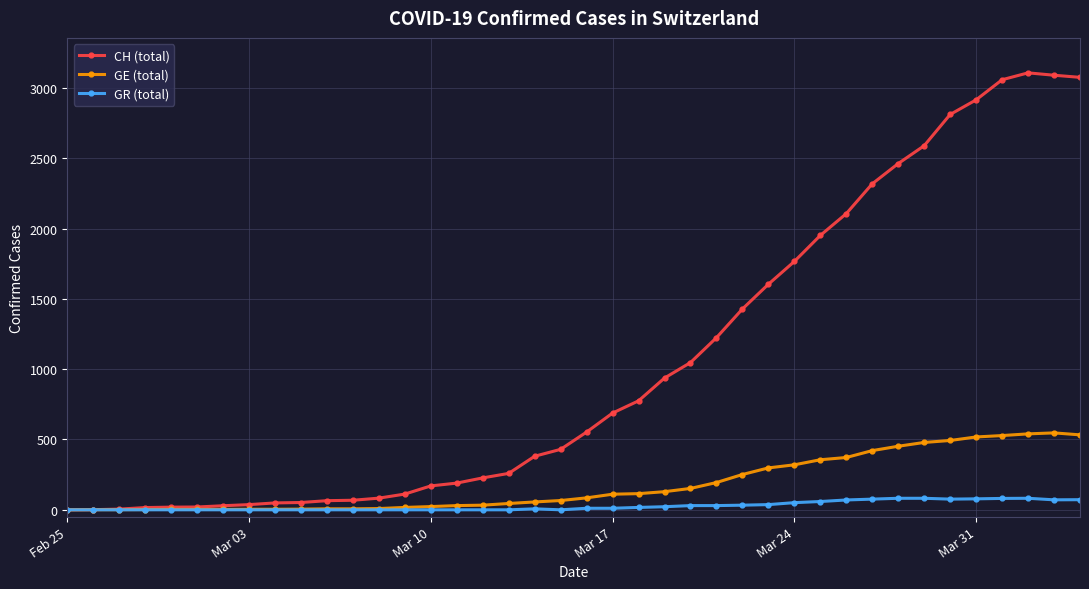

True or false: GR (total) has more than 0 points higher than both neighbors.

True